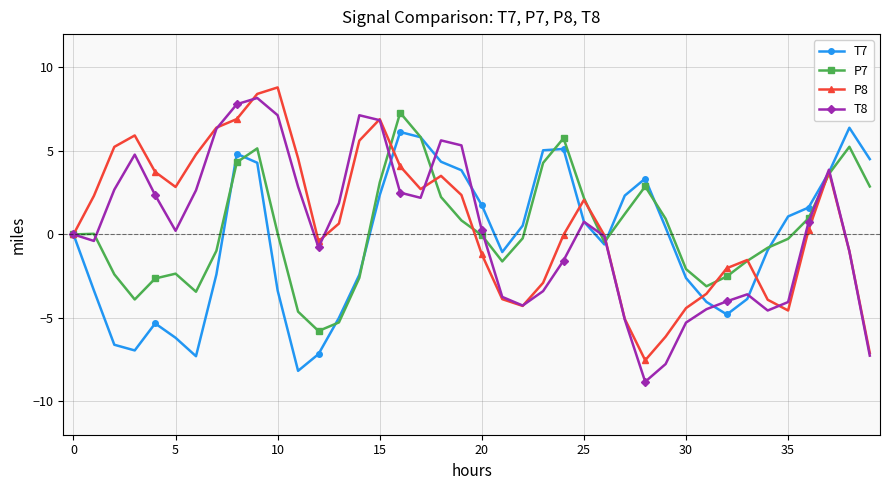

What is the minimum value for T7?

-8.2